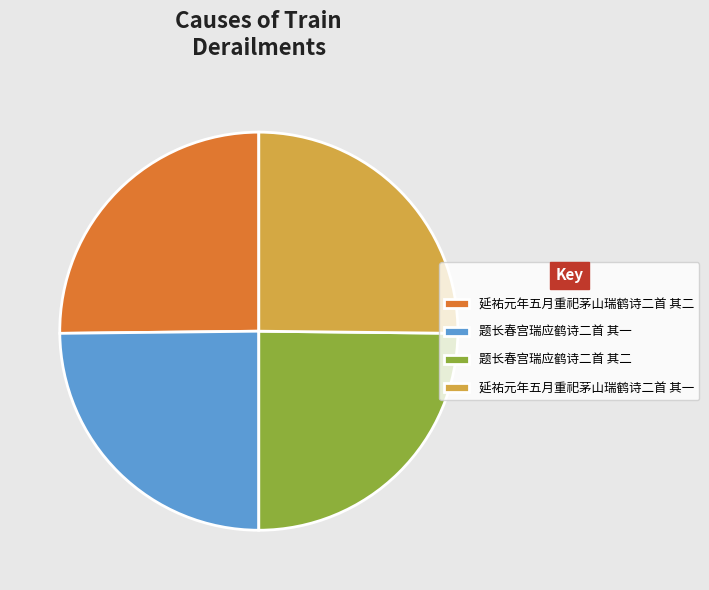

Does 延祐元年五月重祀茅山瑞鹤诗二首 其二 account for over 50% of the chart?

No